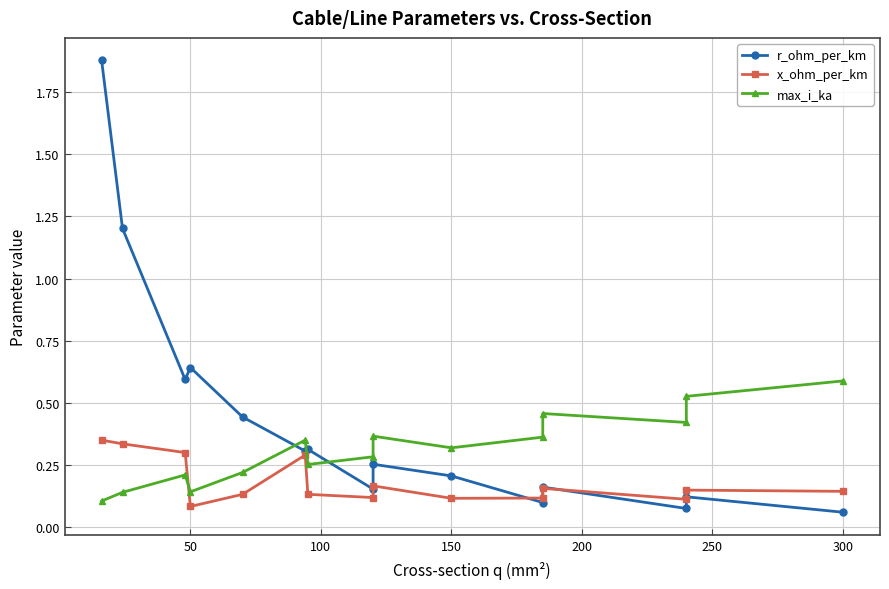

After their last crossing, which series has the higher values: x_ohm_per_km or r_ohm_per_km?

x_ohm_per_km